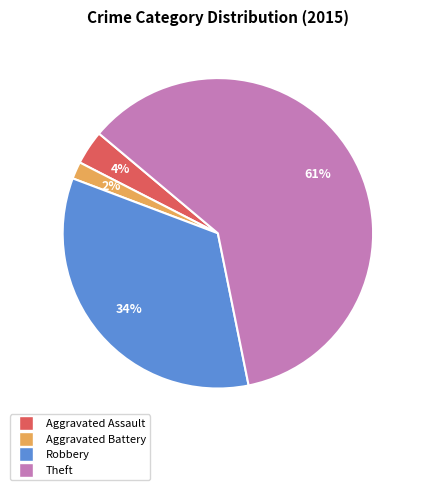

To the nearest percent, what is the average slice percentage?

25%